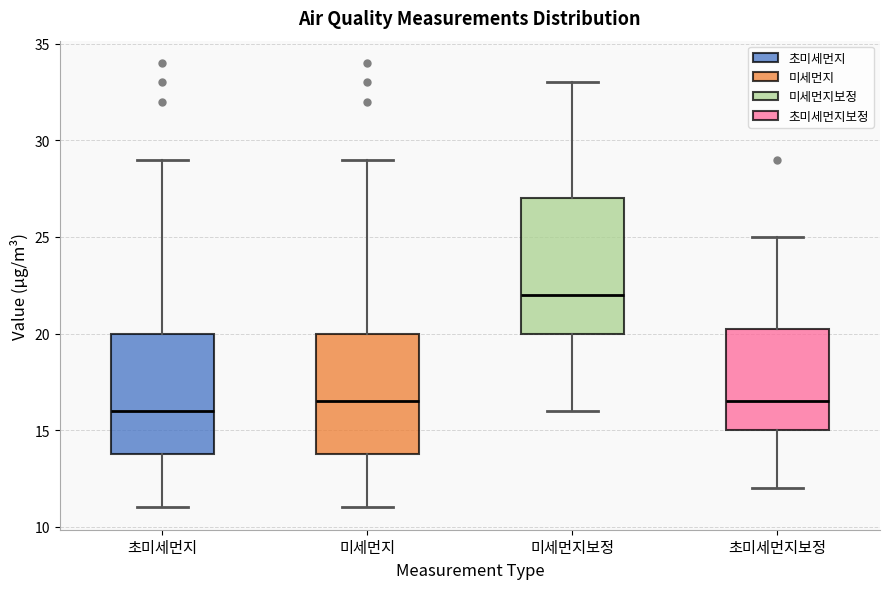

Reading left to right, read every box against the y-axis: the position of its median line, the range the box covers, and the ends of its whiskers. The values are not printed on the chart, so give them approximately, as read against the axis.

초미세먼지: median 16.0, box 14.0 to 20.0, whiskers 11.0 to 29.0
미세먼지: median 16.5, box 14.0 to 20.0, whiskers 11.0 to 29.0
미세먼지보정: median 22.0, box 20.0 to 27.0, whiskers 16.0 to 33.0
초미세먼지보정: median 16.5, box 15.0 to 20.5, whiskers 12.0 to 25.0